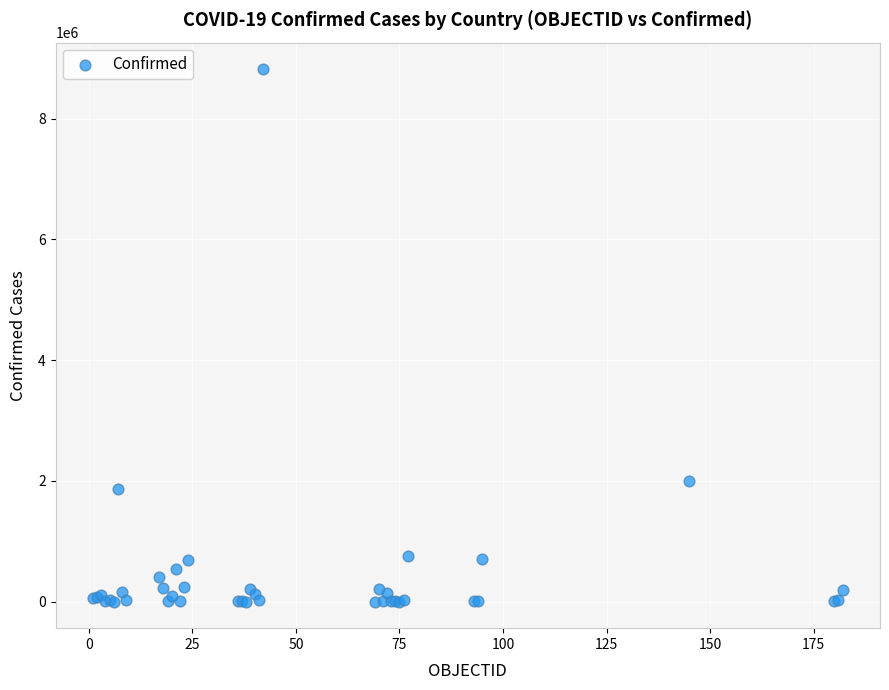

What Y value in the scatter plot is closest to 4408214?

2002969